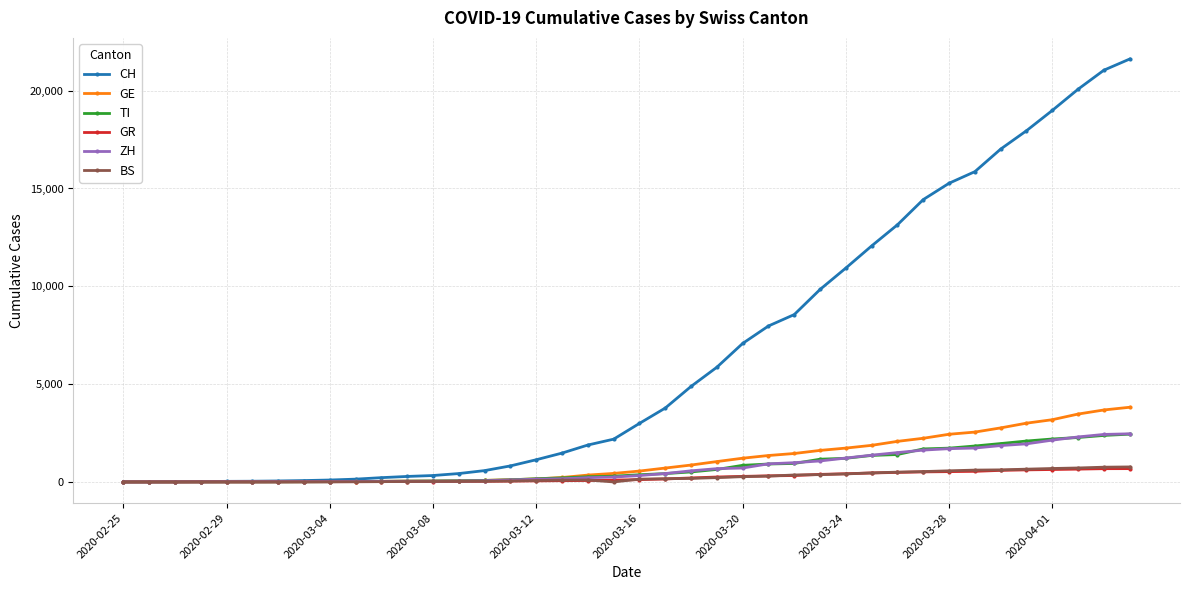

Which series has the widest spread of values?

CH